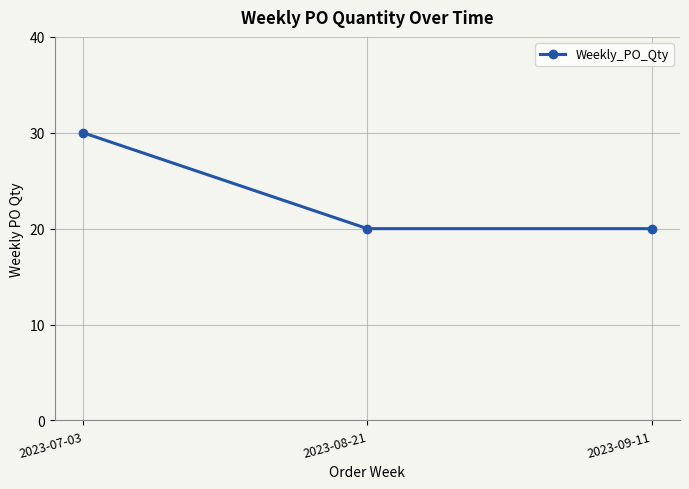

What is the smallest value displayed?

20